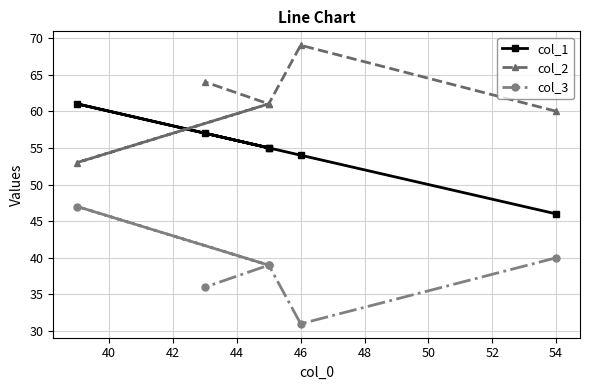

The value of col_2 at 54 is 80. True or false?

False